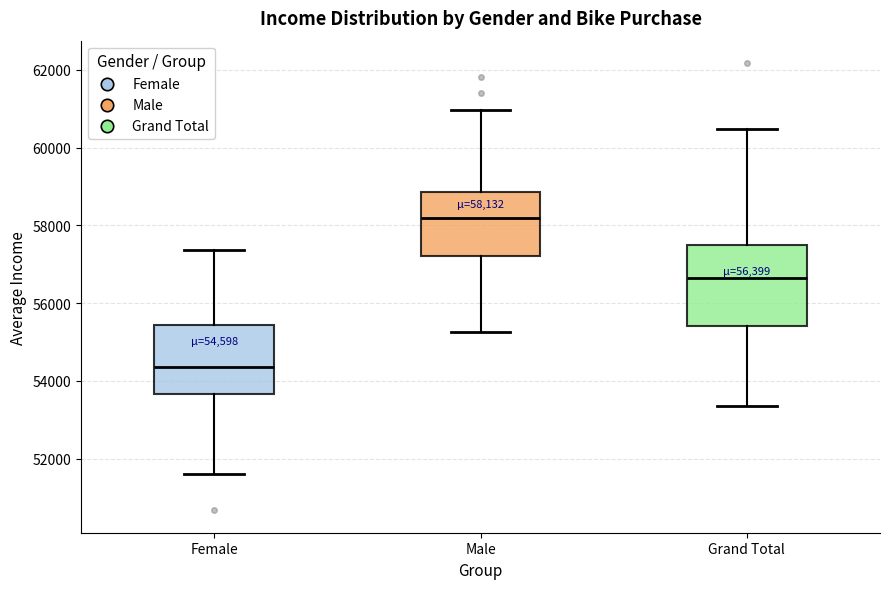

Which box's median line is the lowest?

Female